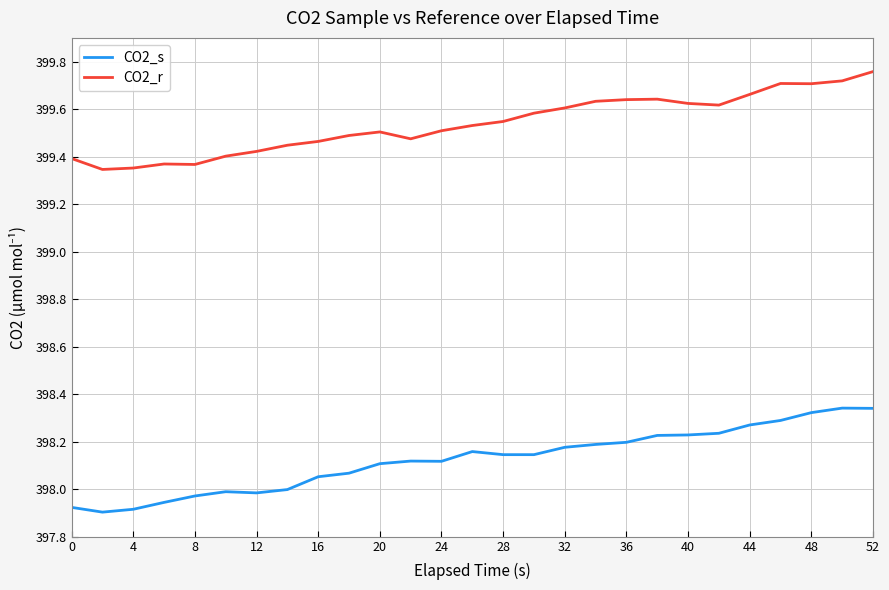

True or false: CO2_r and CO2_s cross at least once.

False